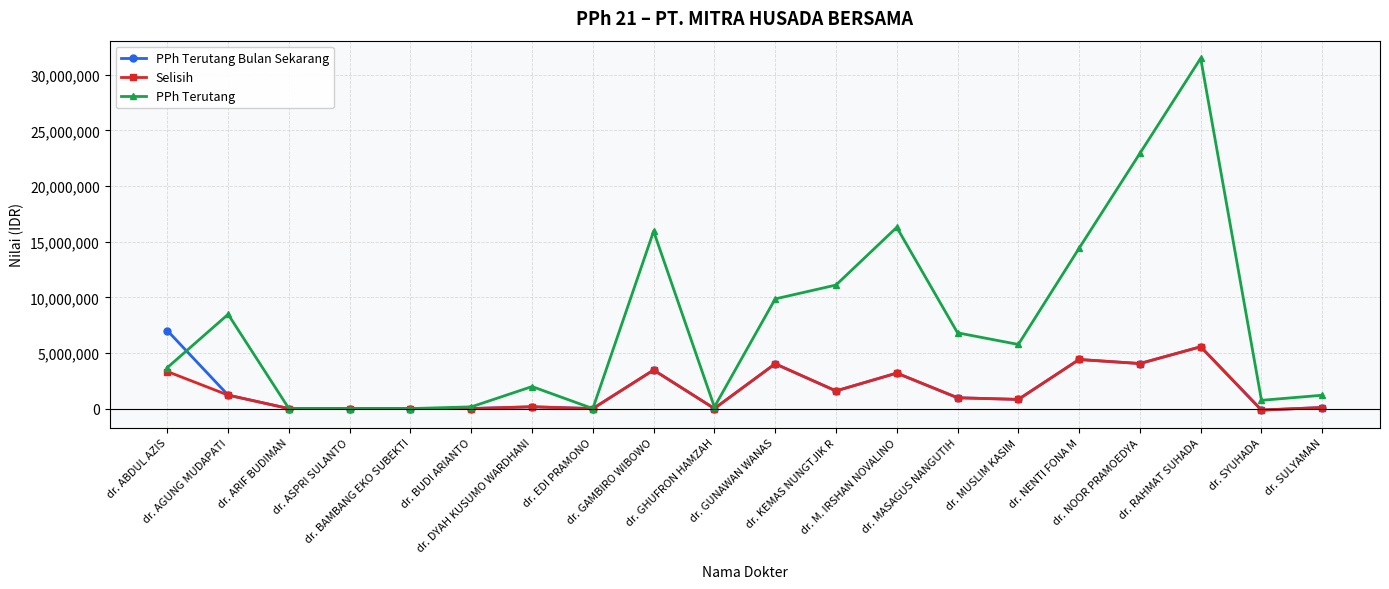

Is the value of PPh Terutang Bulan Sekarang at dr. EDI PRAMONO greater than the value of PPh Terutang at dr. SULYAMAN?

No